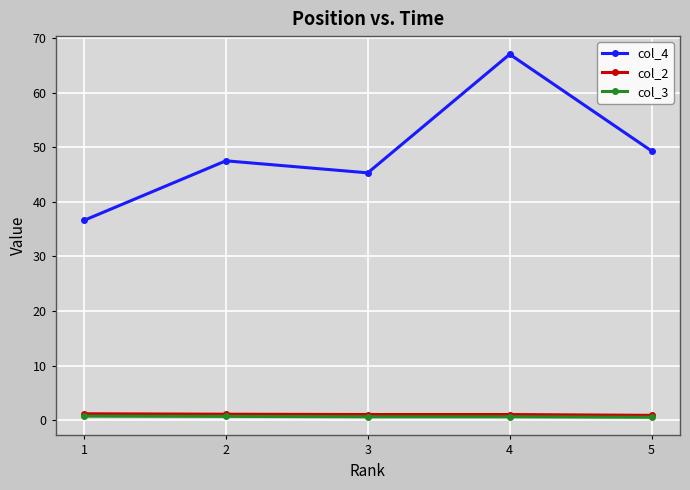

Which series has the largest total across all categories?

col_4